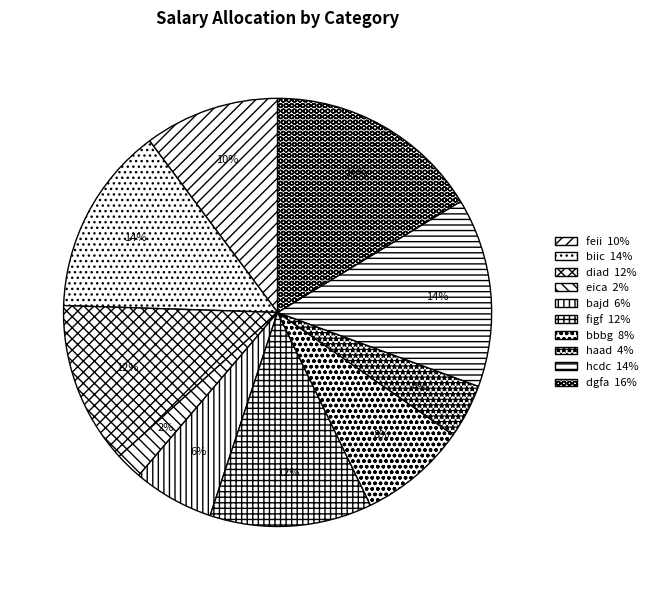

How many segments does this pie chart have?

10